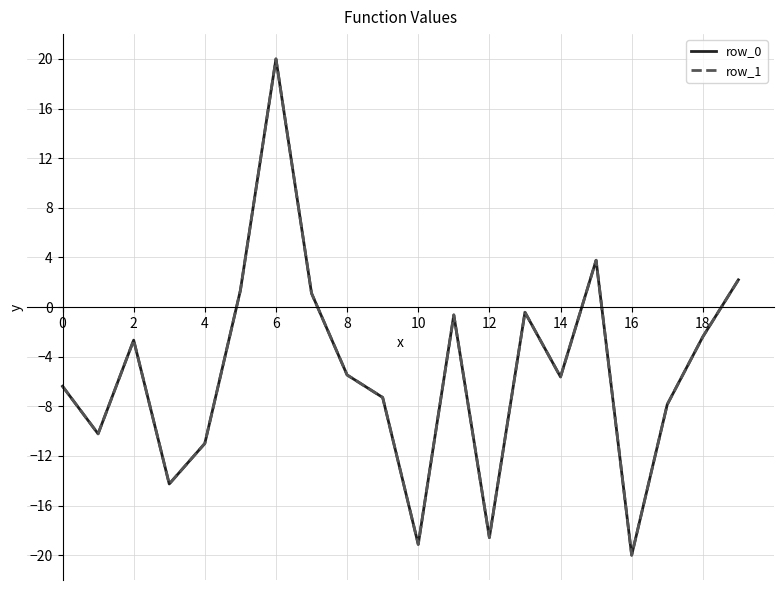

Is this an area chart (filled region under the line)?

No